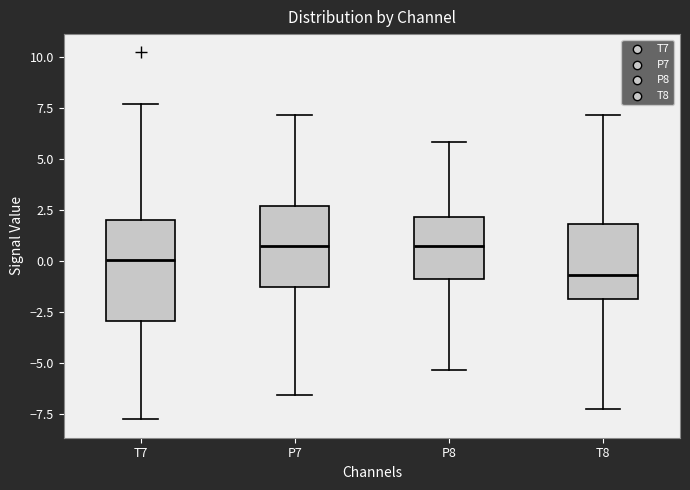

Reading left to right, read every box against the y-axis: the position of its median line, the range the box covers, and the ends of its whiskers. The values are not printed on the chart, so give them approximately, as read against the axis.

T7: median 0.0, box -3.0 to 2.0, whiskers -7.5 to 7.5
P7: median 1.0, box -1.5 to 2.5, whiskers -6.5 to 7.0
P8: median 0.5, box -1.0 to 2.0, whiskers -5.5 to 6.0
T8: median -0.5, box -2.0 to 2.0, whiskers -7.0 to 7.0